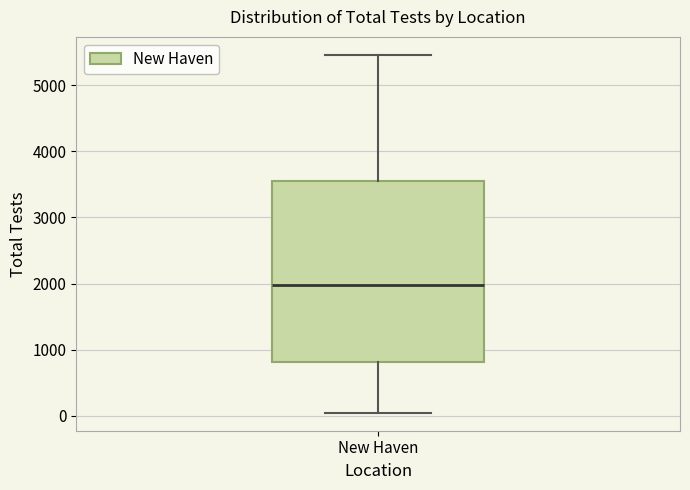

Where is the upper edge of the box for New Haven on the y-axis? The values are not printed on the chart, so give them approximately, as read against the axis.

3500